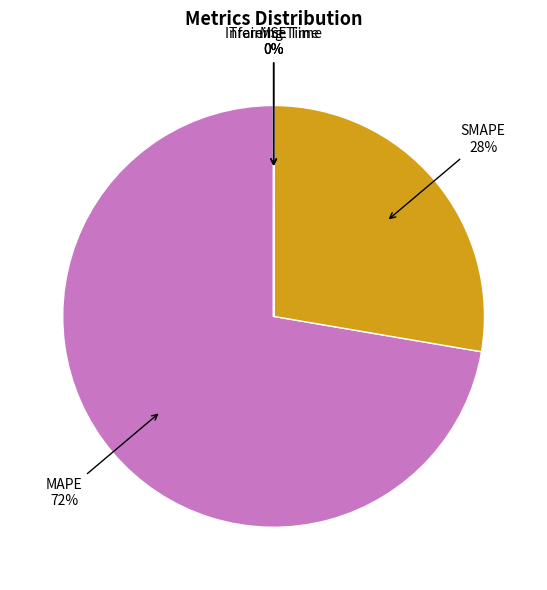

To the nearest percent, what is the difference between the largest and smallest slice percentages?

72%